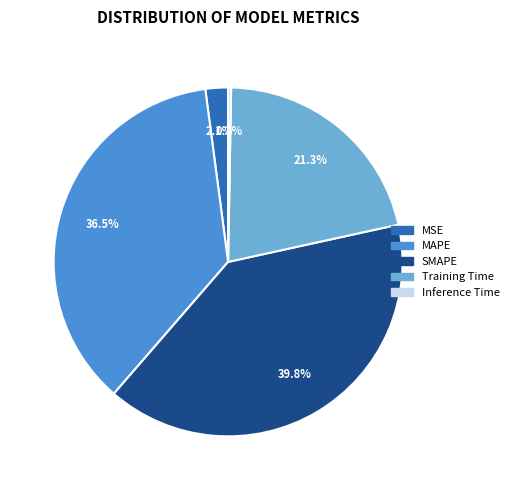

What is the smallest slice in the pie chart?

Inference Time